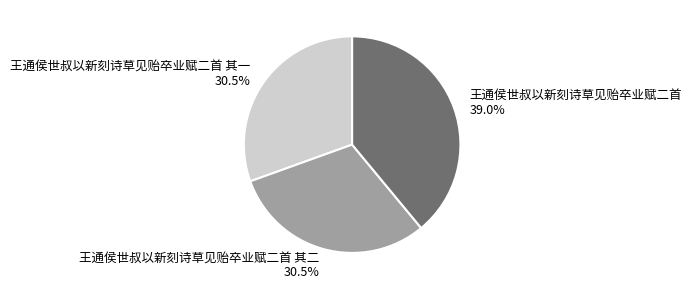

Is the sum of 王通侯世叔以新刻诗草见贻卒业赋二首 其二 and 王通侯世叔以新刻诗草见贻卒业赋二首 其一 greater than half?

Yes